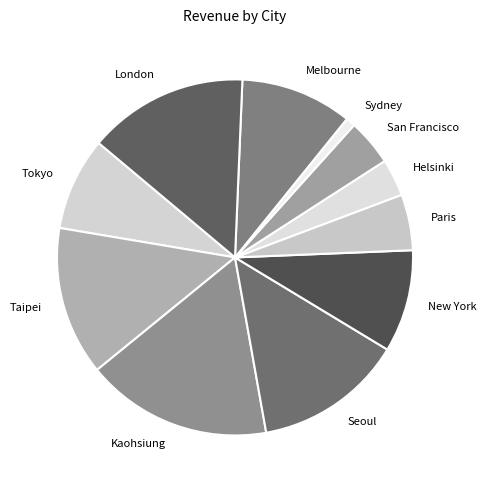

Is there a majority slice in this chart?

No